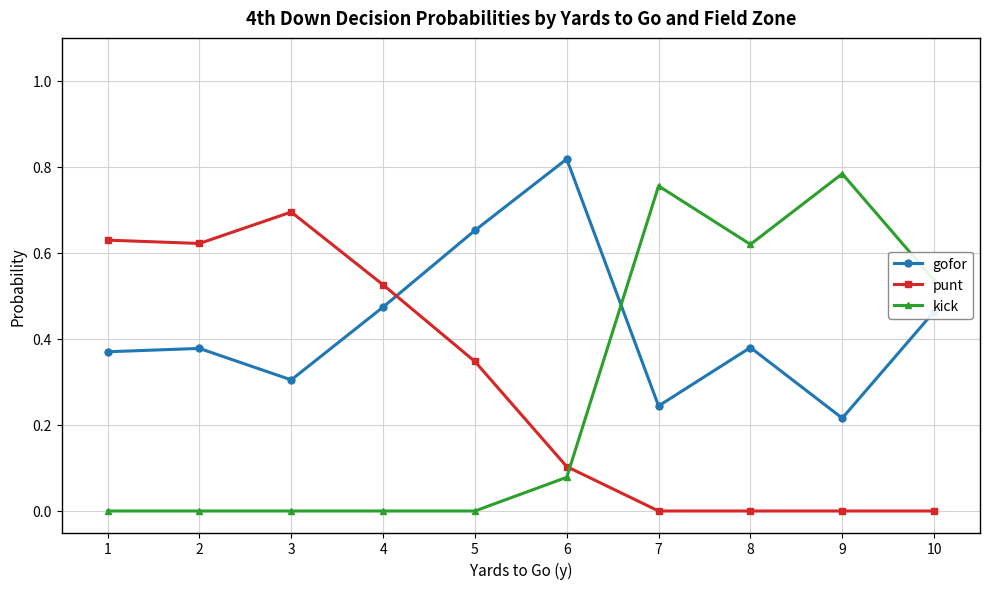

At how many categories does at least one series exceed 0?

10